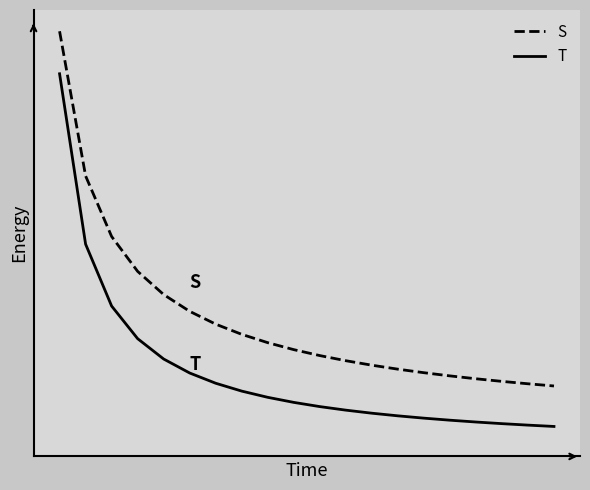

What is the value of the T point at the 5th from the left?

4.6